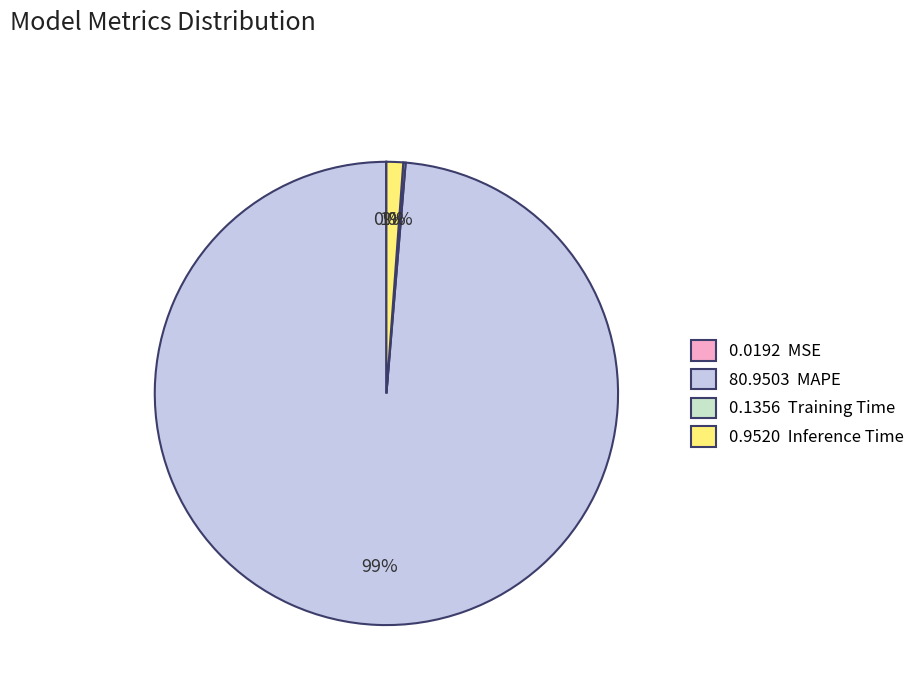

What is the majority slice?

80.9503 MAPE